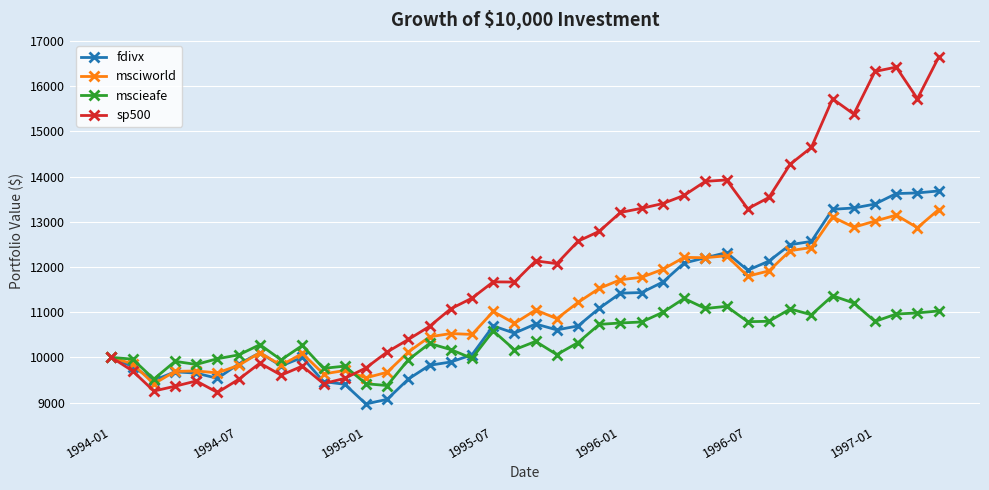

What is the greatest value displayed?

16638.8